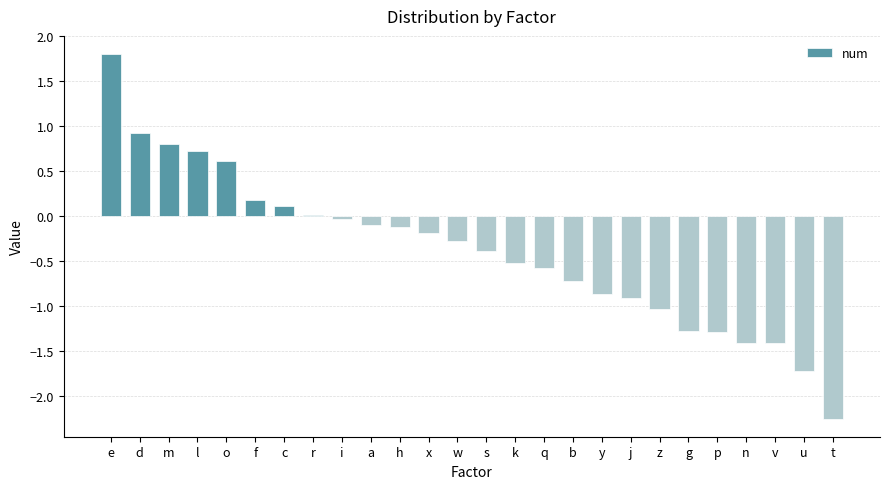

What is the difference between the values at d and j?

1.8